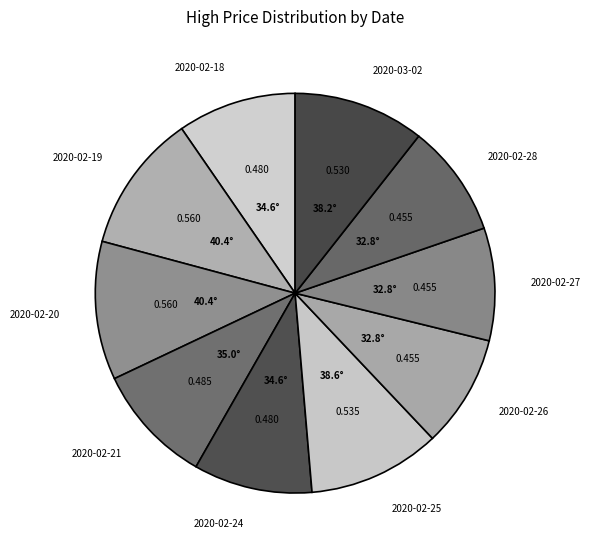

Is the sum of 2020-02-19 and 2020-02-18 greater than half?

No